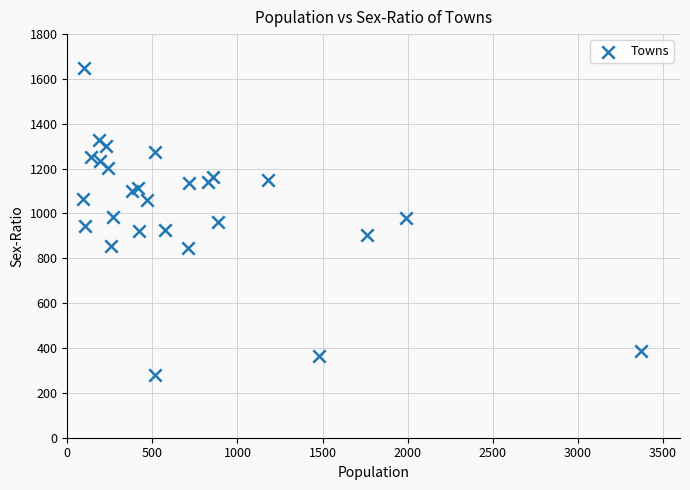

What is the range of Y values (max minus min)?

1369